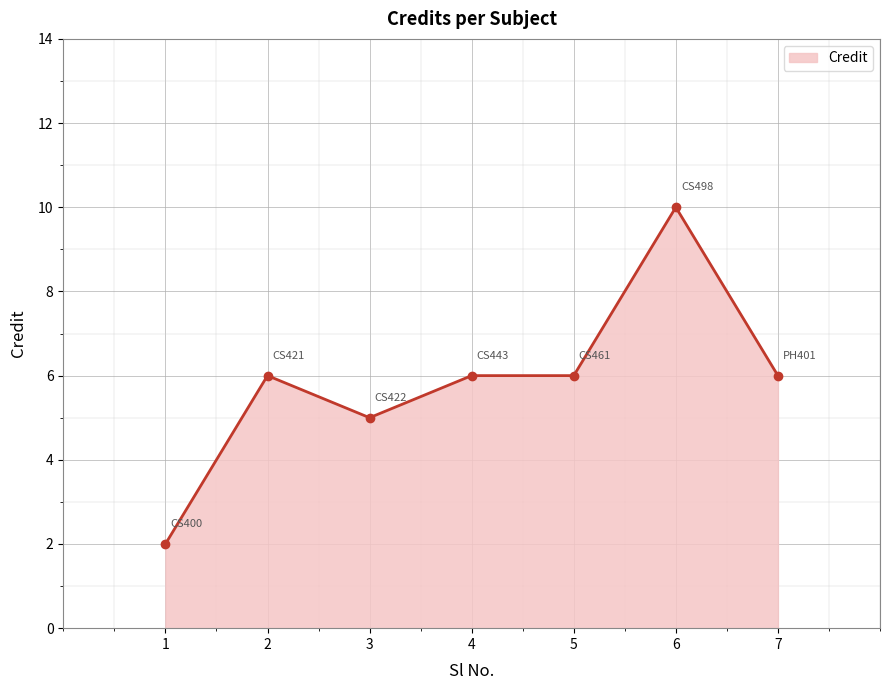

How many lines are shown in the chart?

1